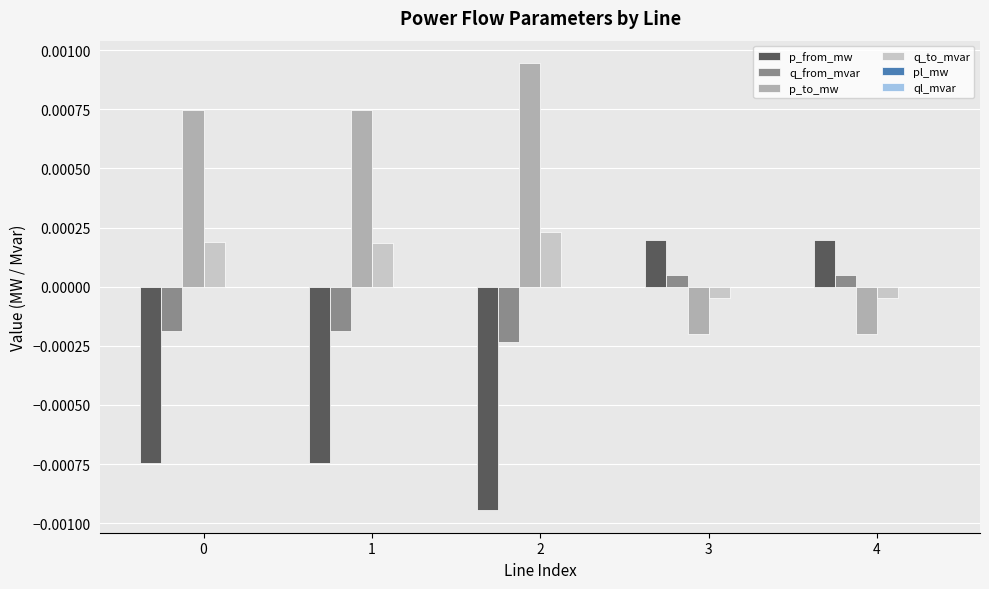

How many values in q_to_mvar are above zero?

3